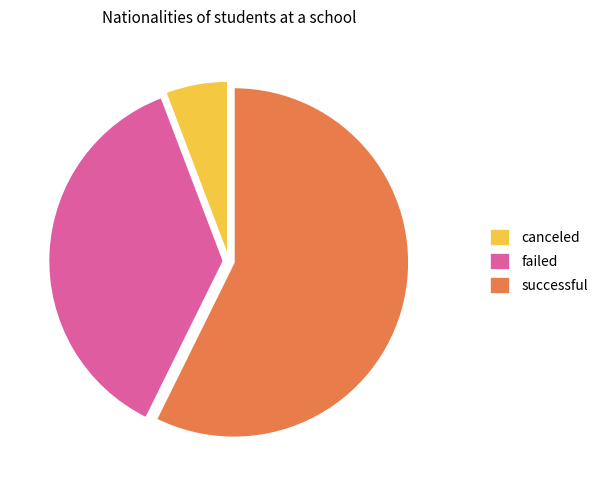

The failed slice represents 37% of the pie. True or false?

True